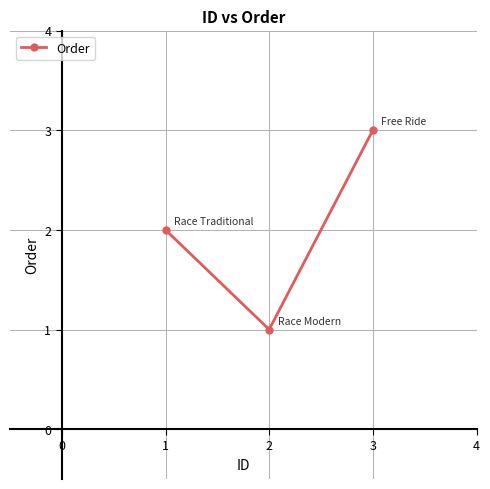

What is the change in value from 2 to 3?

+2